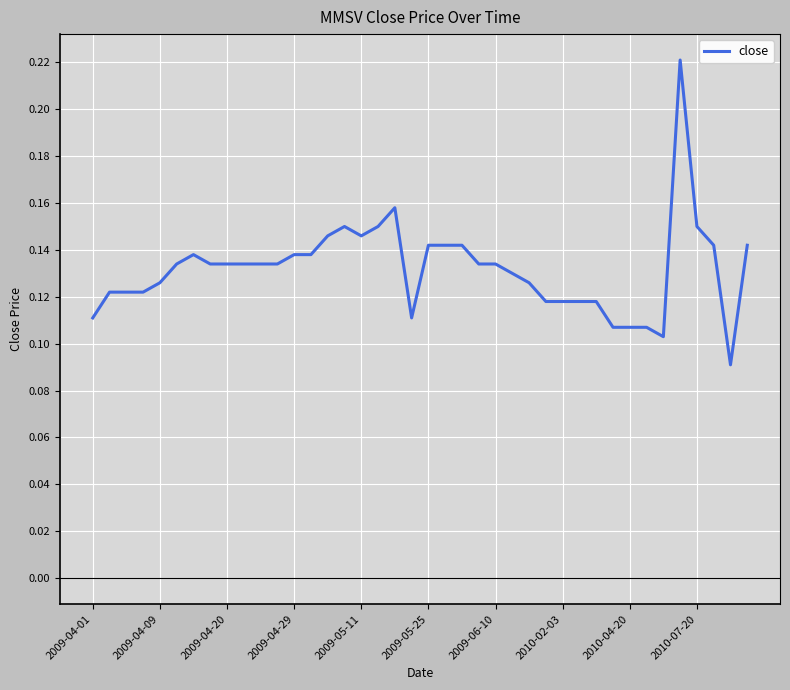

The chart shows a value of 0.0 at 2009-04-20. True or false?

False